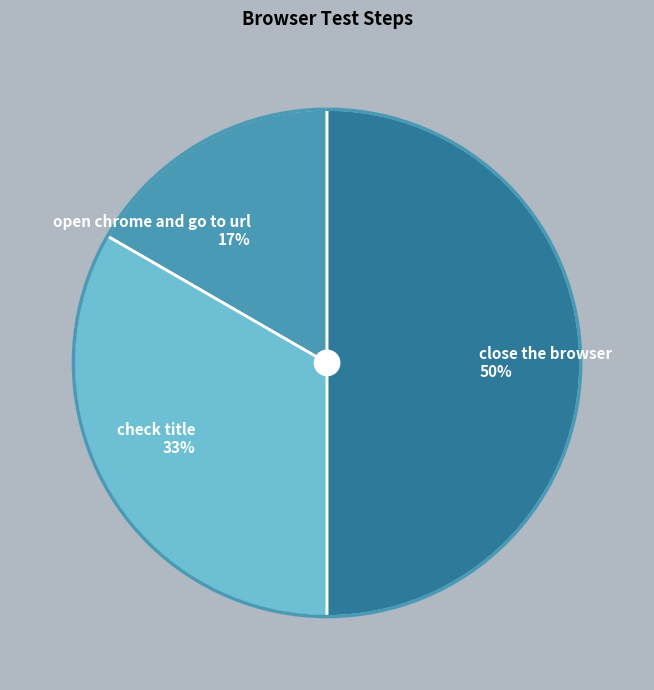

To the nearest percent, what is the average slice percentage?

33%